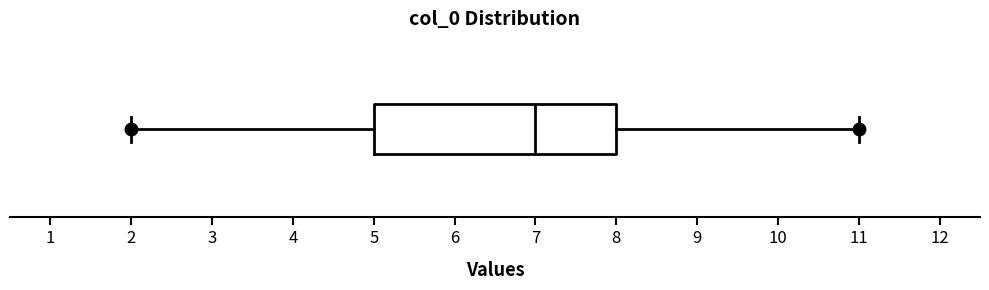

Transcribe this box plot: give where the median line is, the range the box spans, and where the two whiskers end, as read against the x-axis. The values are not printed on the chart, so give them approximately, as read against the axis.

median 7, box 5 to 8, whiskers 2 to 11